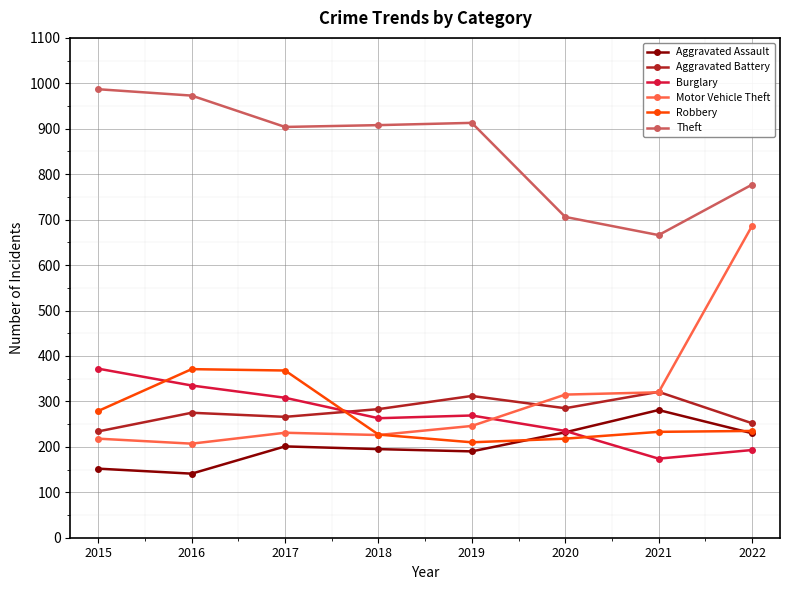

What is the difference between the second highest and second lowest values in the Aggravated Assault series?

80